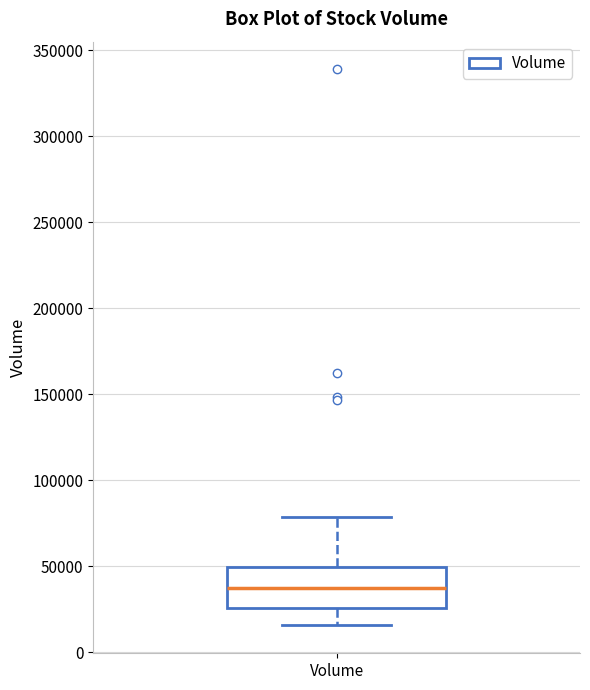

Where does the median line of the box for Volume sit on the y-axis? The values are not printed on the chart, so give them approximately, as read against the axis.

40000